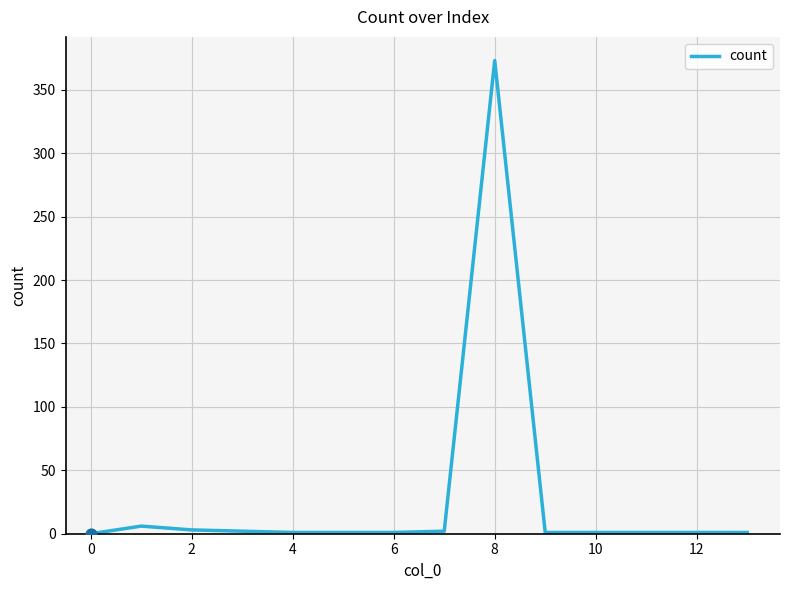

What is the difference between the maximum and minimum values?

373